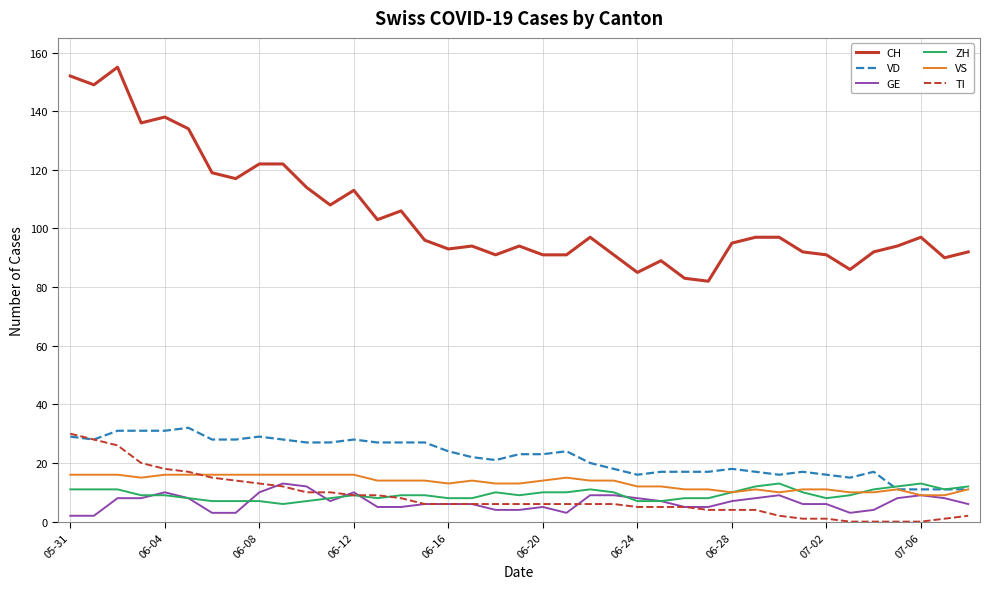

After their last crossing, which series has the higher values: ZH or TI?

ZH